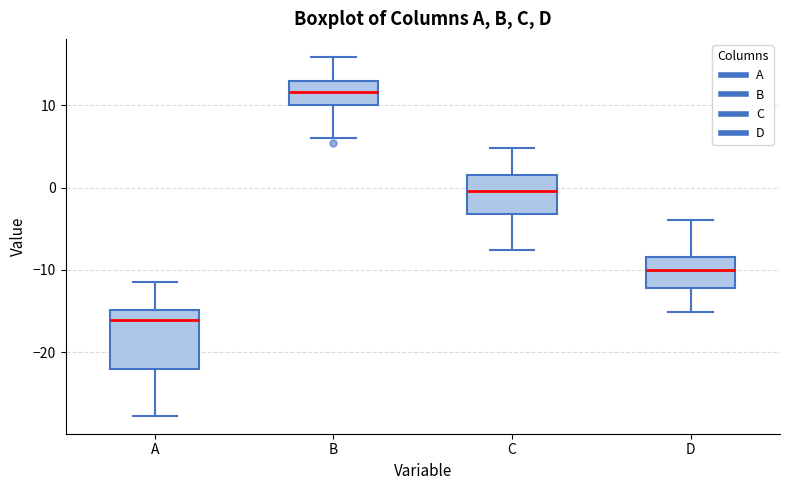

Comparing the boxes themselves (not the whiskers), which one is the tallest?

A